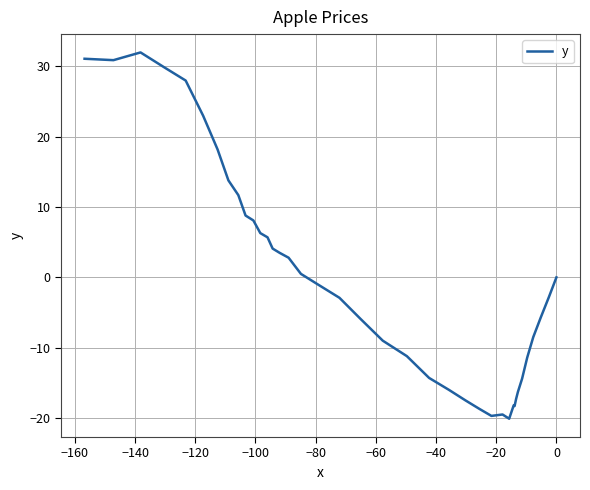

How many values exceed -2?

19